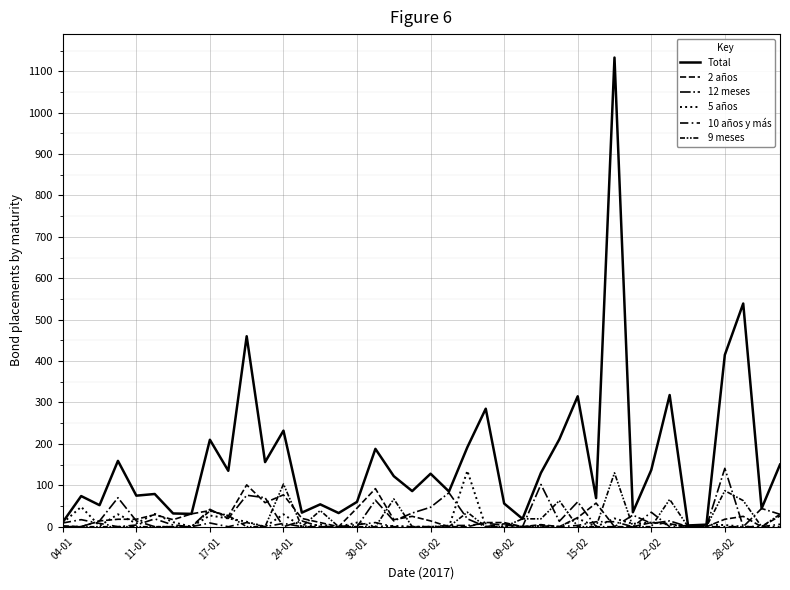

How many lines are shown in the chart?

6